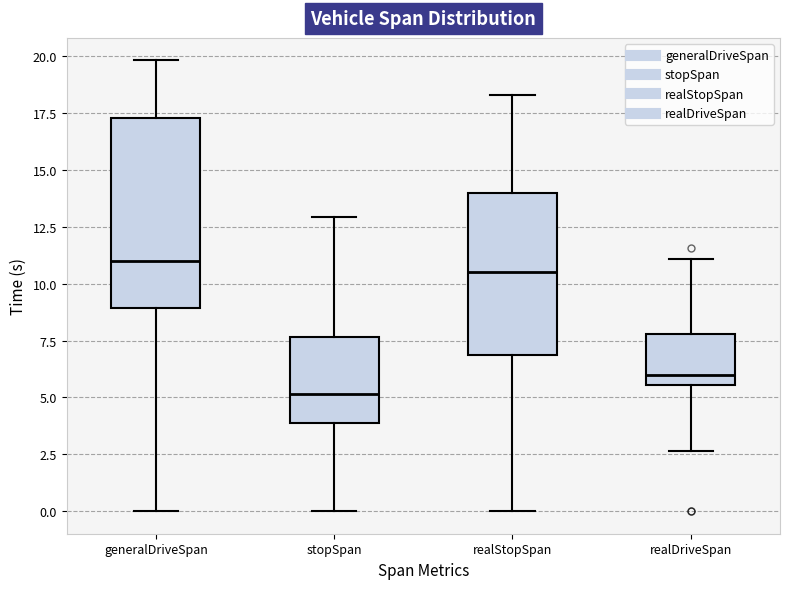

Which box is the tallest, from its lower edge to its upper edge?

generalDriveSpan